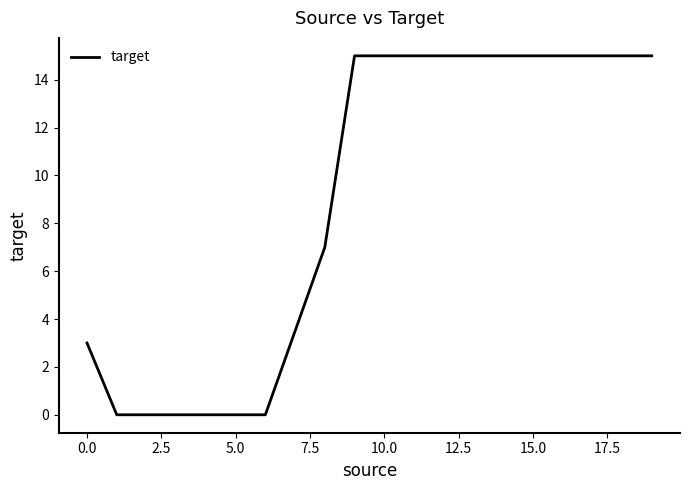

What is the maximum value shown in the chart?

15